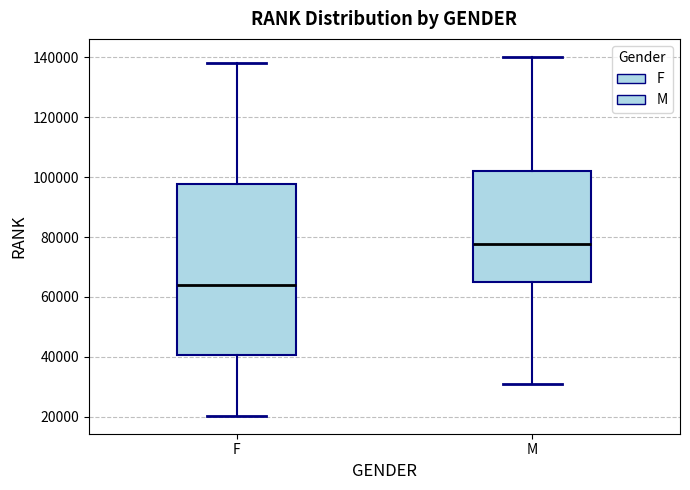

Which box has the lowest median line?

F